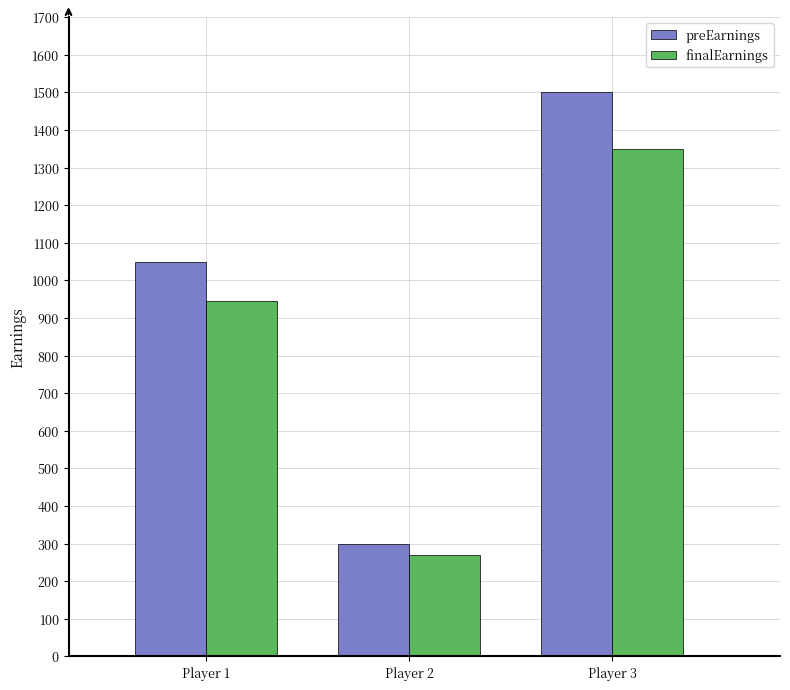

What are all the series names shown in the legend?

preEarnings, finalEarnings